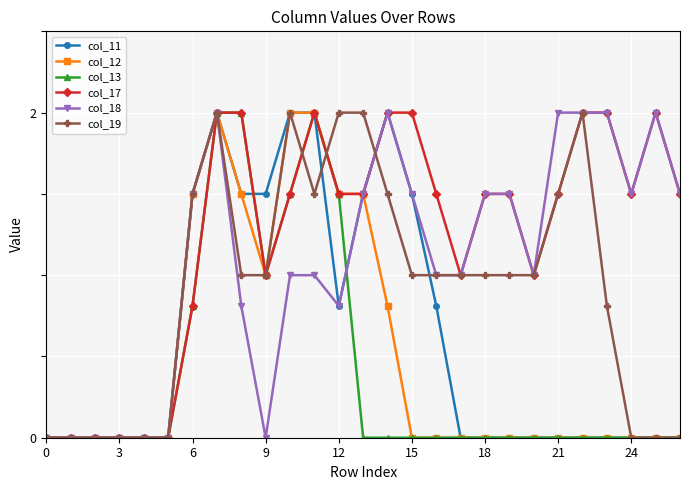

Which series has the largest total across all categories?

col_17